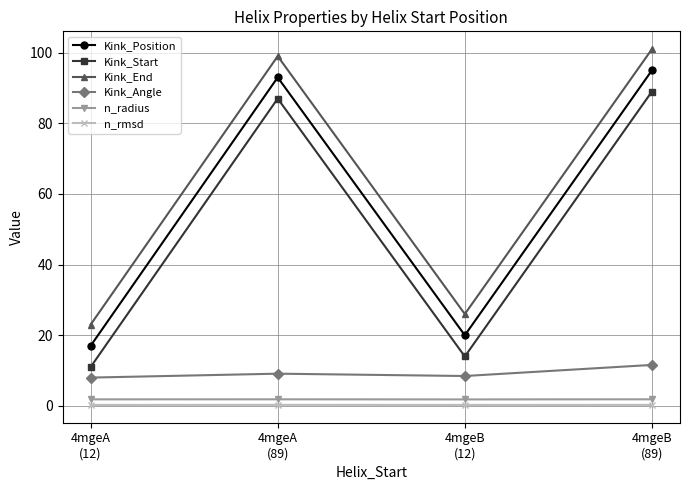

What is the sum of all n_rmsd values?

1.2